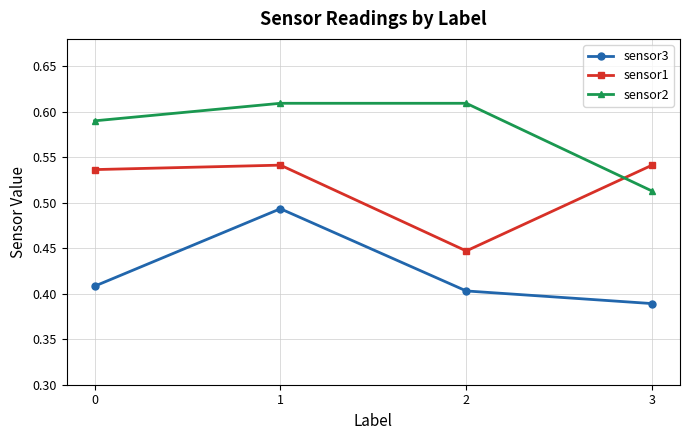

Which category has the lowest value in the sensor3 series?

3